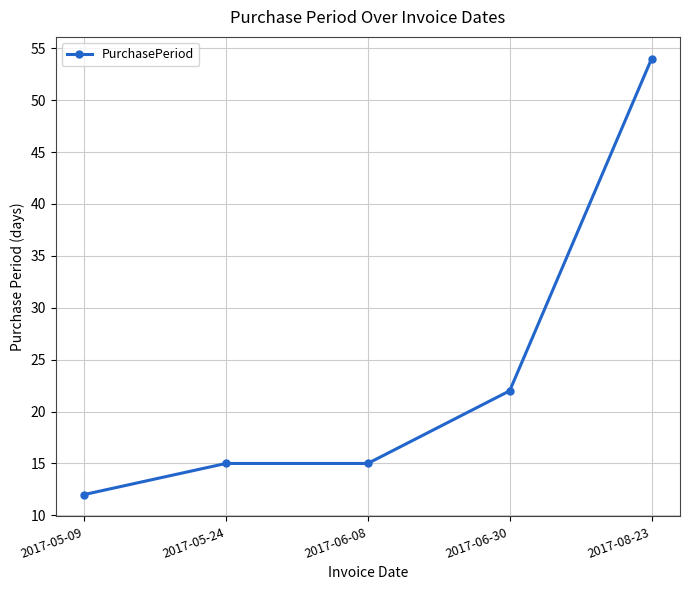

What is the ratio of the value at 2017-05-09 to the value at 2017-05-24?

0.8